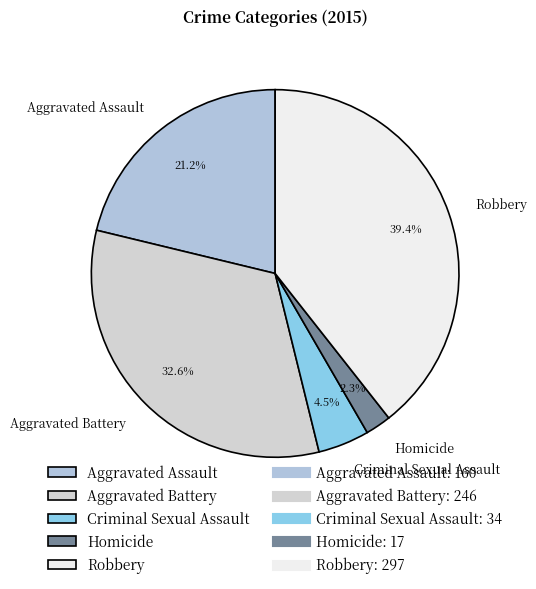

What is the smallest slice in the pie chart?

Homicide